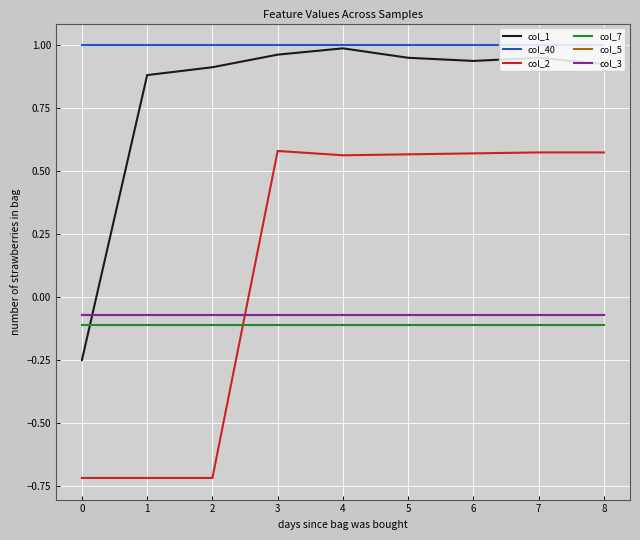

Does the chart display data point markers on the line(s)?

No